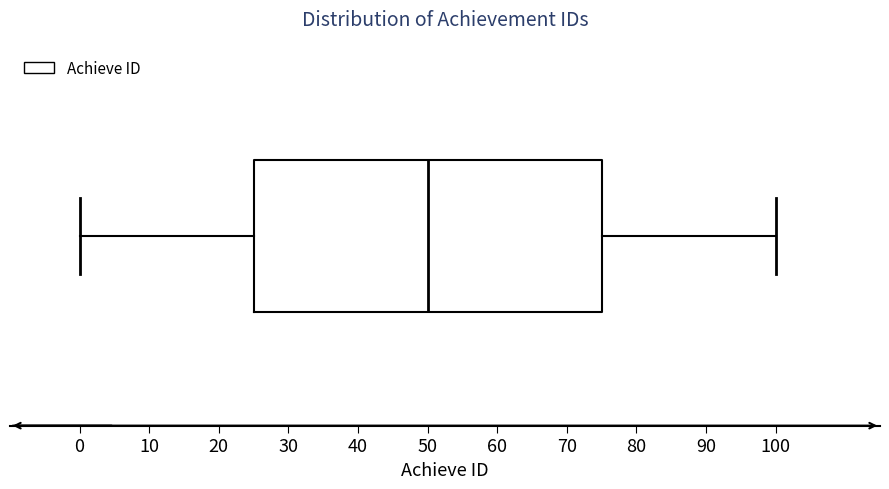

Where does the median line of the box sit on the x-axis? The values are not printed on the chart, so give them approximately, as read against the axis.

50